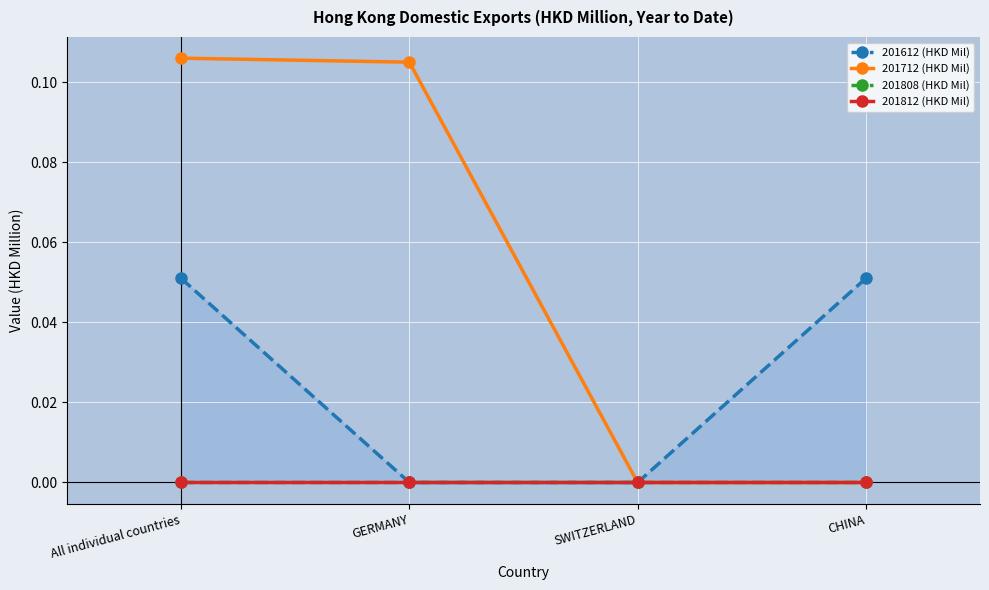

Which has a higher value, All individual countries or CHINA?

All individual countries